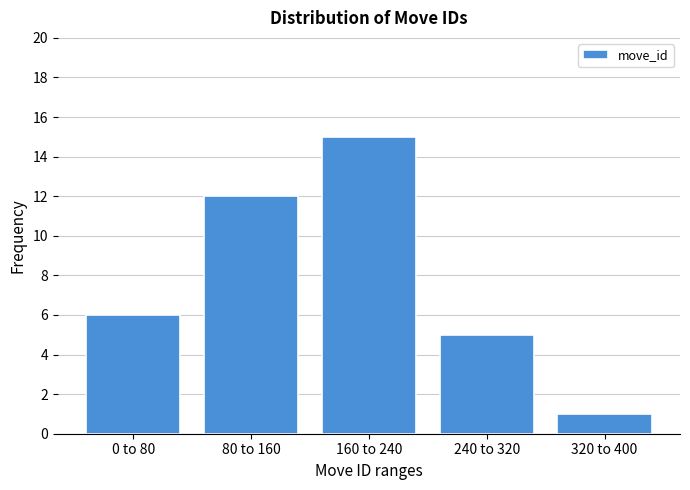

Reading right to left, what are all the values shown in this chart?

320 to 400=1	240 to 320=5	160 to 240=15	80 to 160=12	0 to 80=6